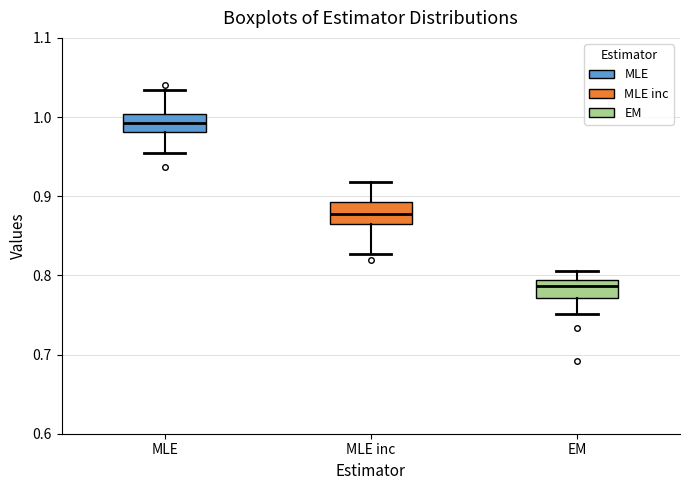

Where does the median line of the box for MLE inc sit on the y-axis? The values are not printed on the chart, so give them approximately, as read against the axis.

0.88